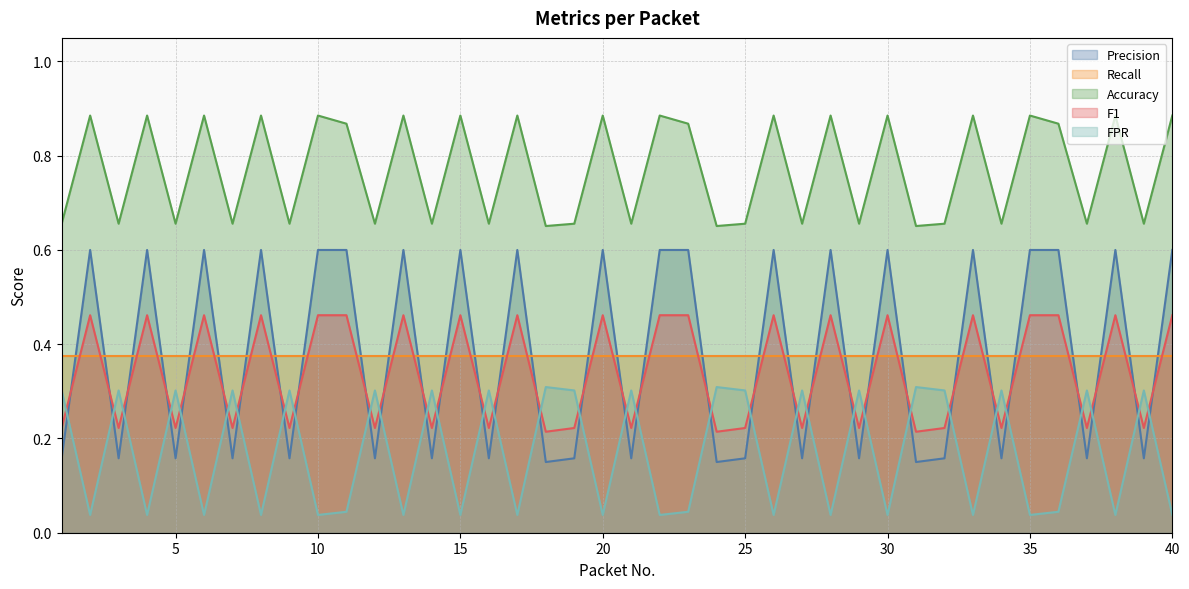

What is the lowest value of the Precision series?

0.1